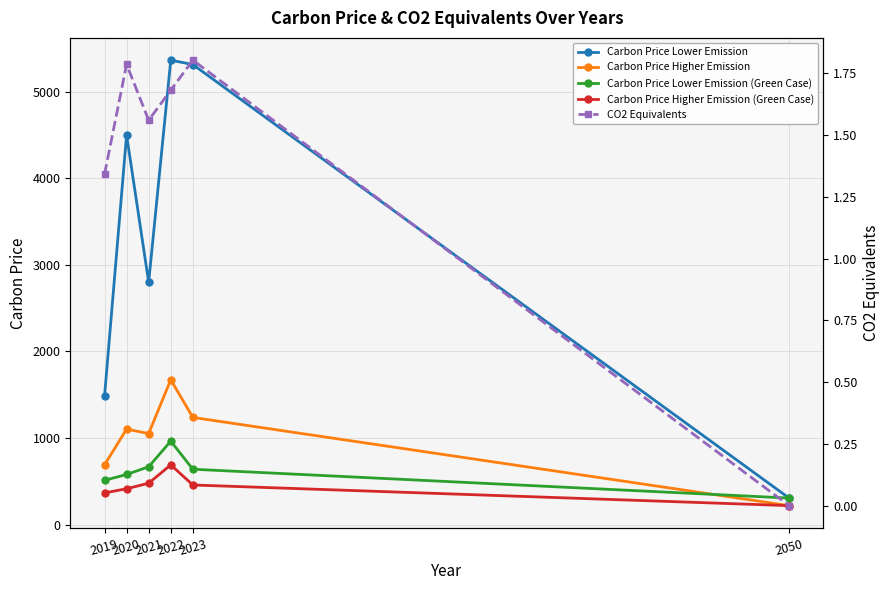

Reading right to left, transcribe all the data shown in this chart.

Carbon Price Lower Emission: 2050=307.4	2023=5311.3	2022=5361.9	2021=2797.7	2020=4497.6	2019=1481.0
Carbon Price Higher Emission: 2050=220.1	2023=1238.4	2022=1673.2	2021=1052.3	2020=1103.5	2019=689.9
Carbon Price Lower Emission (Green Case): 2050=307.4	2023=640.5	2022=964.5	2021=668.9	2020=579.9	2019=512.3
Carbon Price Higher Emission (Green Case): 2050=220.1	2023=458.6	2022=690.6	2021=479.0	2020=415.2	2019=366.8
CO2 Equivalents: 2050=0.0	2023=1.8	2022=1.7	2021=1.6	2020=1.8	2019=1.3